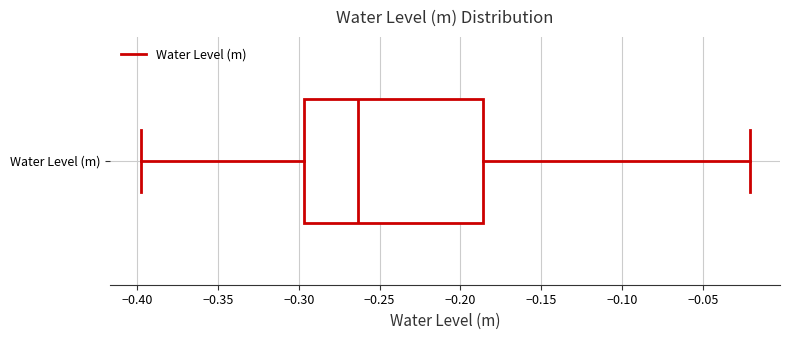

Read this box plot against the x-axis: the position of the median line, the range covered by the box, and the ends of both whiskers. The values are not printed on the chart, so give them approximately, as read against the axis.

median -0.265, box -0.295 to -0.185, whiskers -0.400 to -0.020